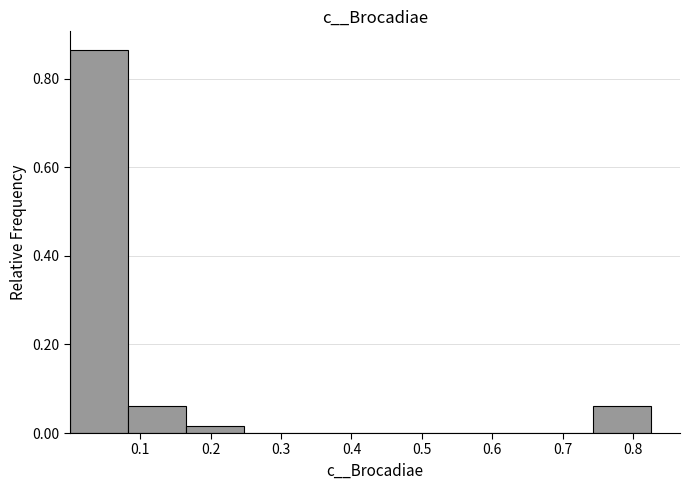

How tall is the bar that spans 0.74 to 0.83 on the x-axis? Neither the bar edges nor the heights are printed on the chart, so give them approximately, as read against the axes.

0.06